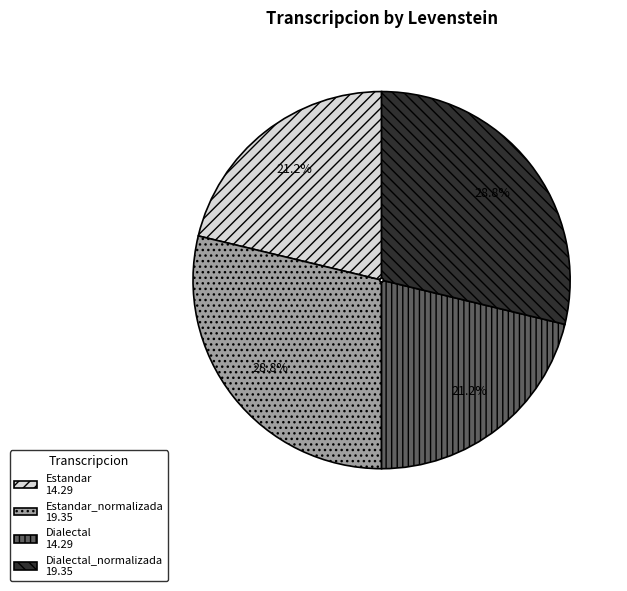

Which has a higher value, Estandar 14.29 or Estandar_normalizada 19.35?

Estandar_normalizada 19.35